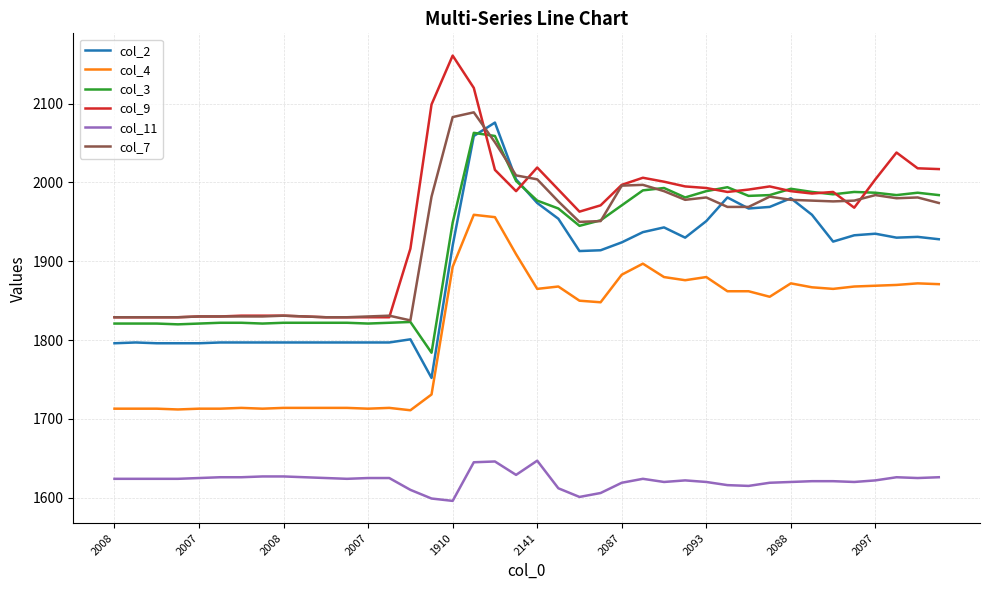

Which series has the largest range (max minus min)?

col_9